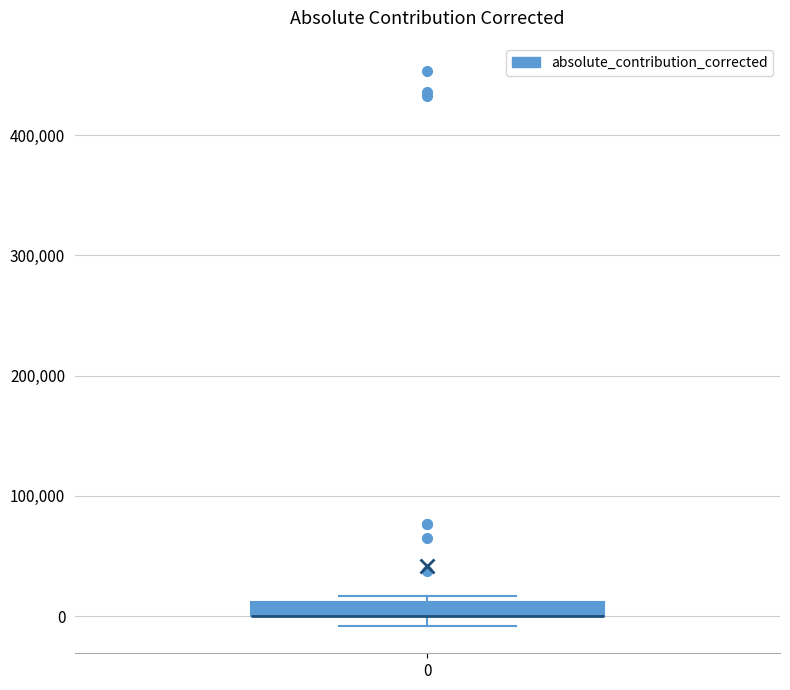

Where is the lower edge of the box at x = 0 on the y-axis? The values are not printed on the chart, so give them approximately, as read against the axis.

0